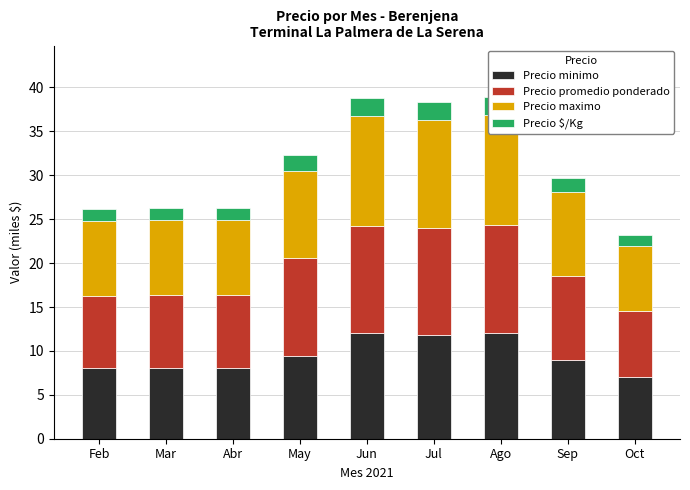

What is the maximum value for Precio $/Kg?

2.1